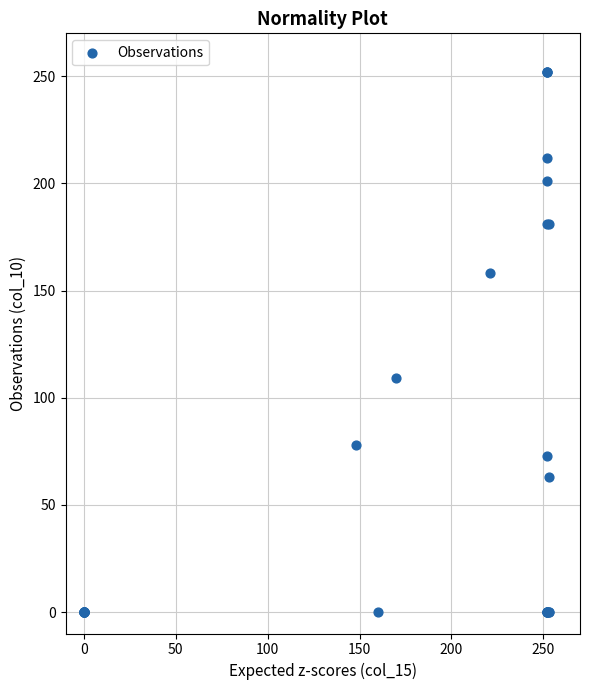

What Y value in the scatter plot is closest to 126?

109